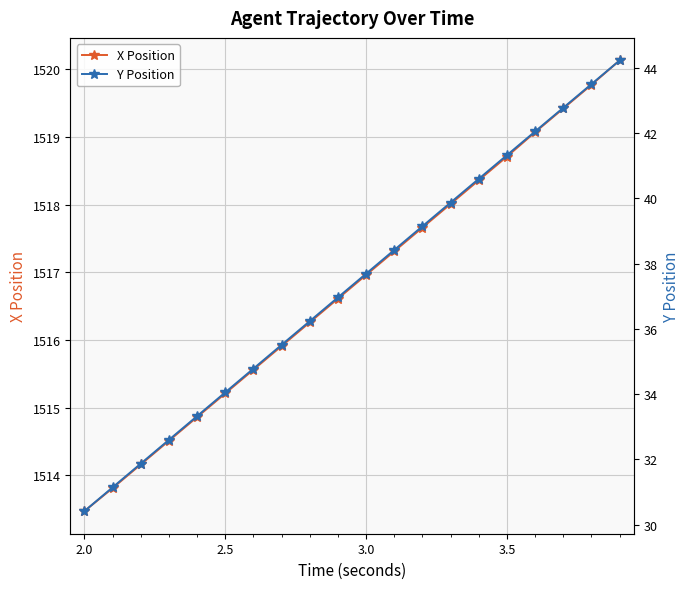

What is the difference between the maximum and minimum values in the Y Position series?

13.8